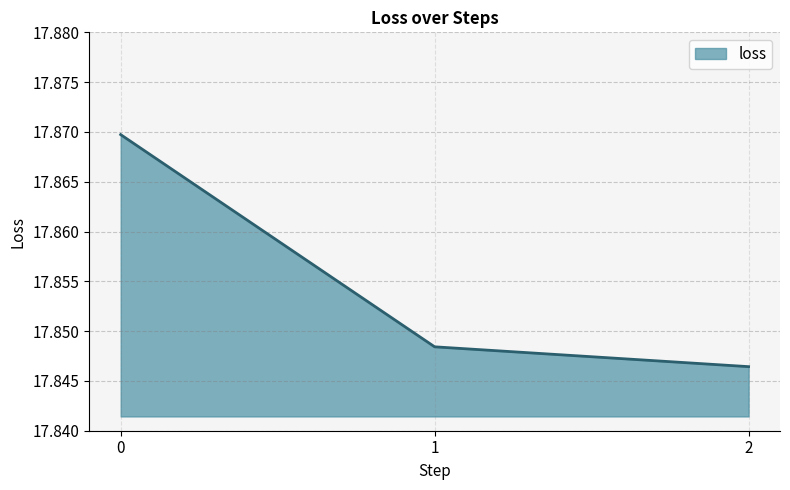

True or false: the data shows 31.8 at 0.

False